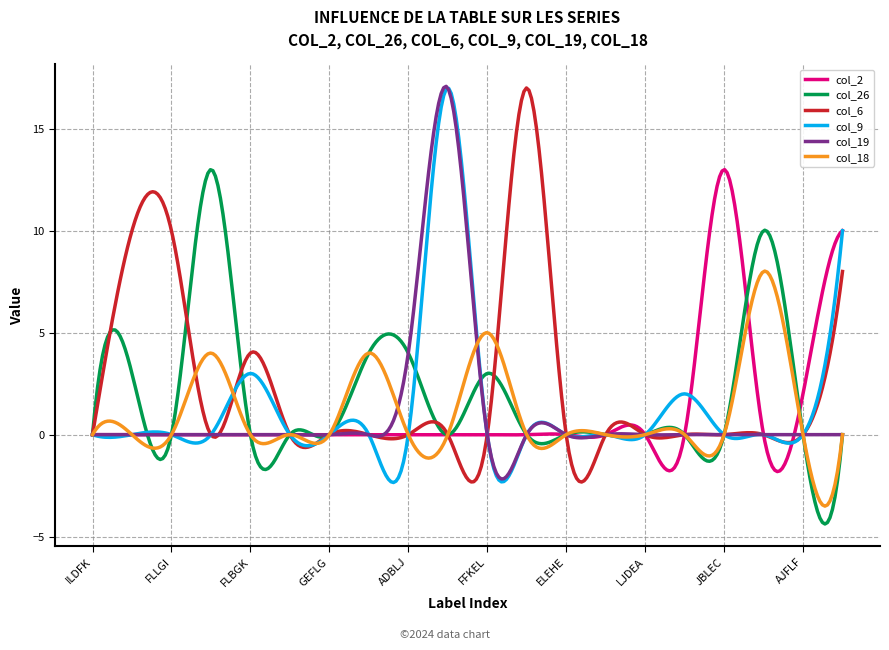

What is the maximum value shown in the chart?

17.1